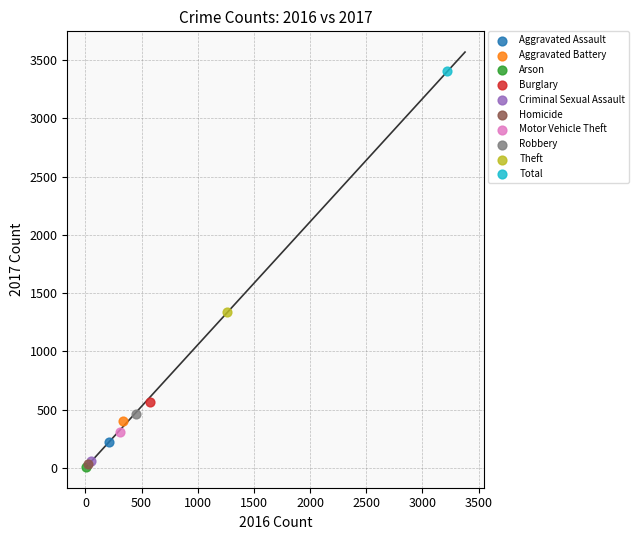

What are all the series names shown in the legend?

Aggravated Assault, Aggravated Battery, Arson, Burglary, Criminal Sexual Assault, Homicide, Motor Vehicle Theft, Robbery, Theft, Total